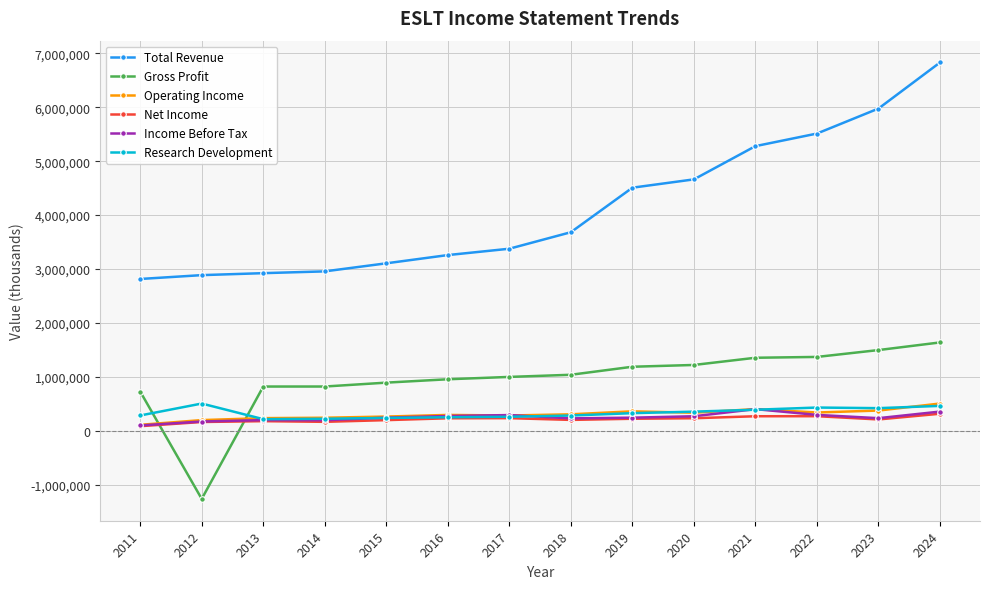

True or false: Total Revenue and Net Income cross at least once.

False